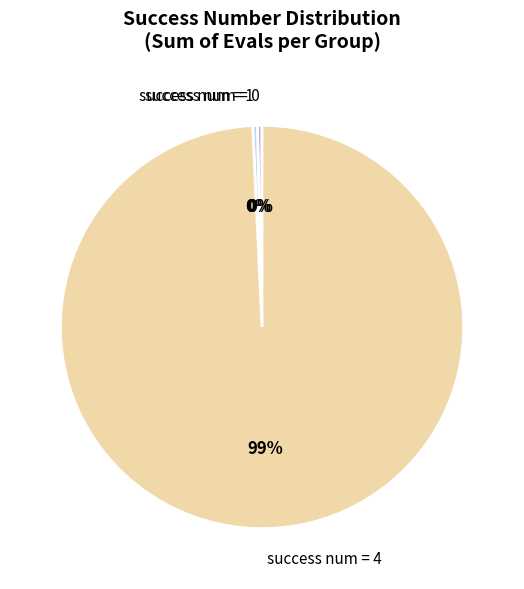

Is it true that success num = 1 is 14% of the pie?

False